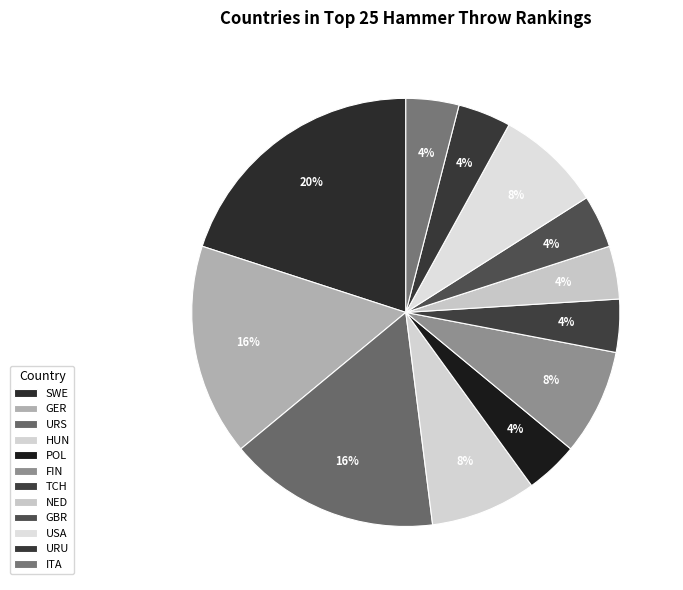

How many slices are in this pie chart?

12